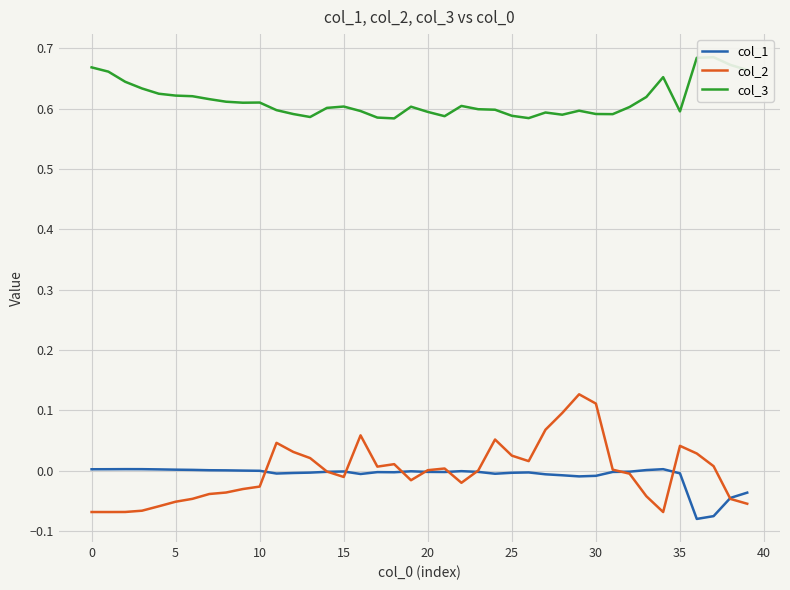

What is the smallest value displayed?

-0.1